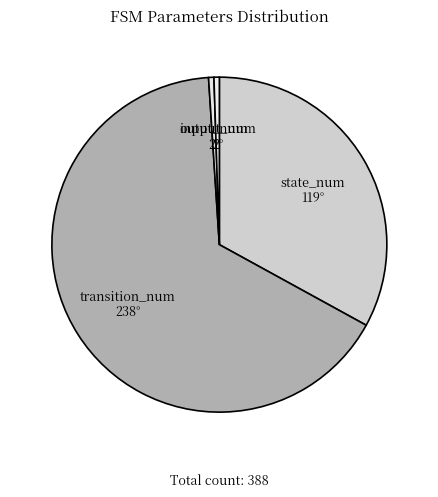

Is there any slice that represents more than half of the pie?

Yes